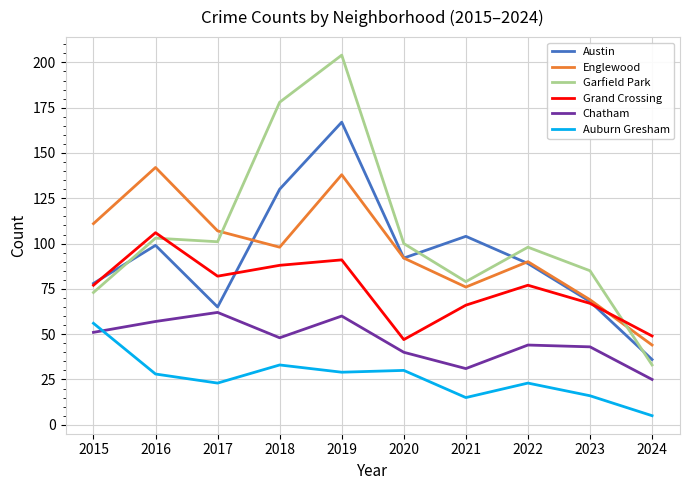

At which category is the sum across all series the highest?

2019